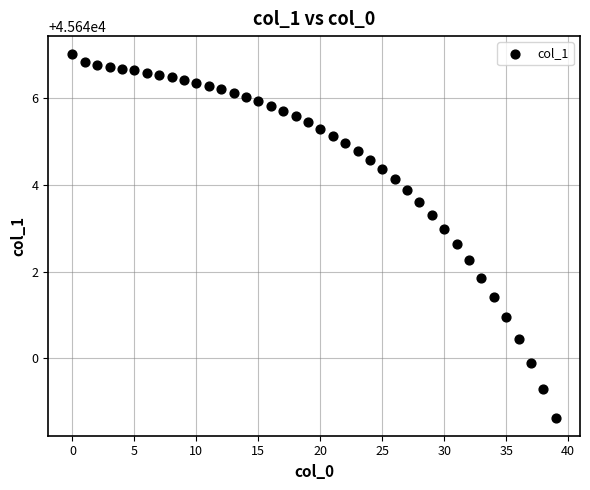

What Y value in the scatter plot is closest to 45642?

45641.9